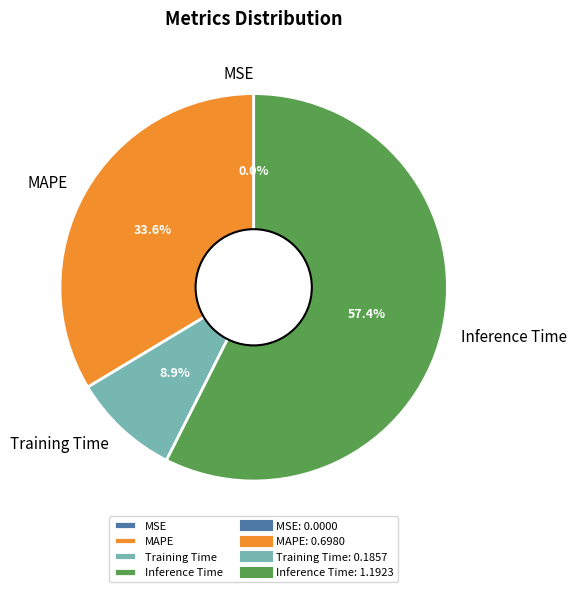

Which category accounts for the majority?

Inference Time